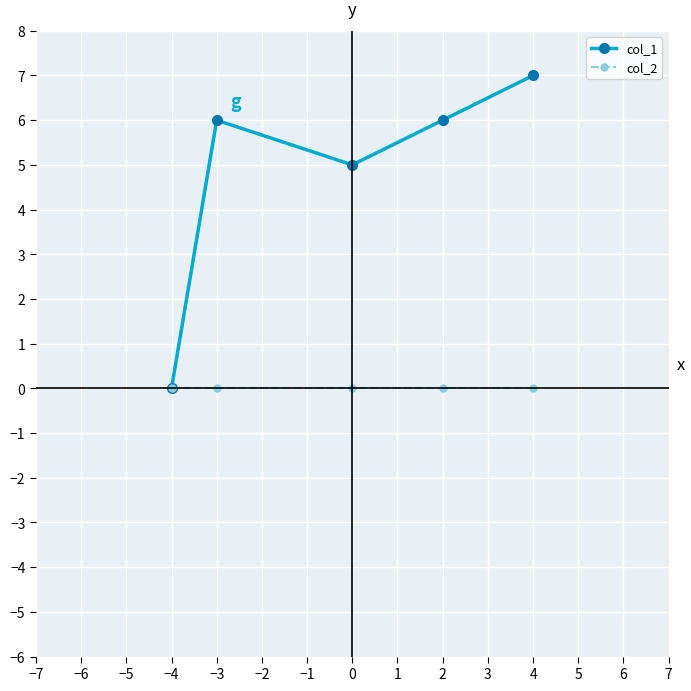

Which series has the largest range (max minus min)?

col_1